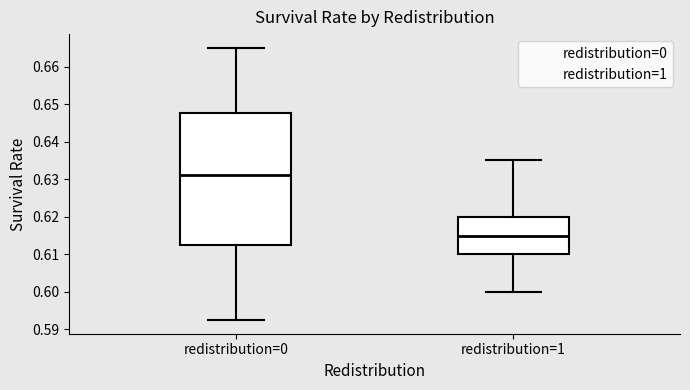

Reading left to right, read every box against the y-axis: the position of its median line, the range the box covers, and the ends of its whiskers. The values are not printed on the chart, so give them approximately, as read against the axis.

redistribution=0: median 0.631, box 0.613 to 0.648, whiskers 0.593 to 0.665
redistribution=1: median 0.615, box 0.610 to 0.620, whiskers 0.600 to 0.635